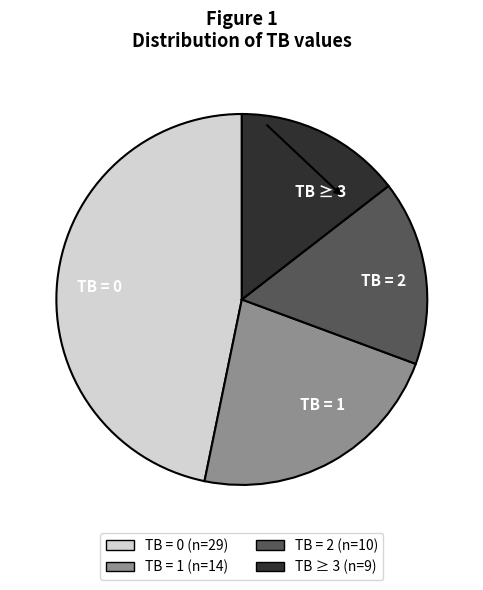

Which category has the smallest portion of the pie?

TB ≥ 3